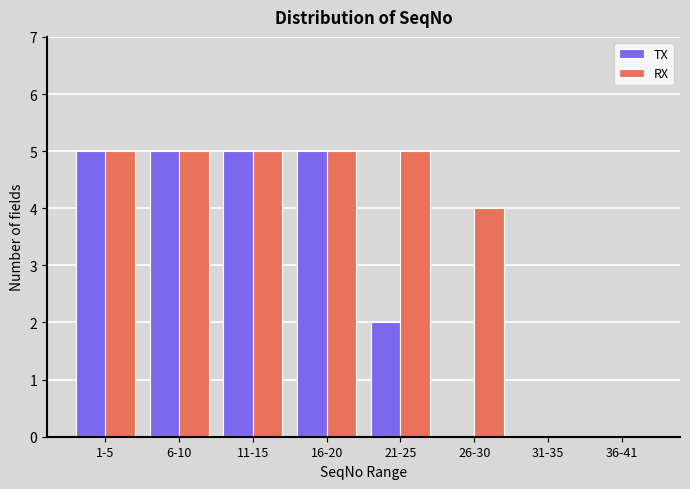

Reading left to right, extract all data points from this chart.

TX: 1-5=5	6-10=5	11-15=5	16-20=5	21-25=2	26-30=0	31-35=0	36-41=0
RX: 1-5=5	6-10=5	11-15=5	16-20=5	21-25=5	26-30=4	31-35=0	36-41=0